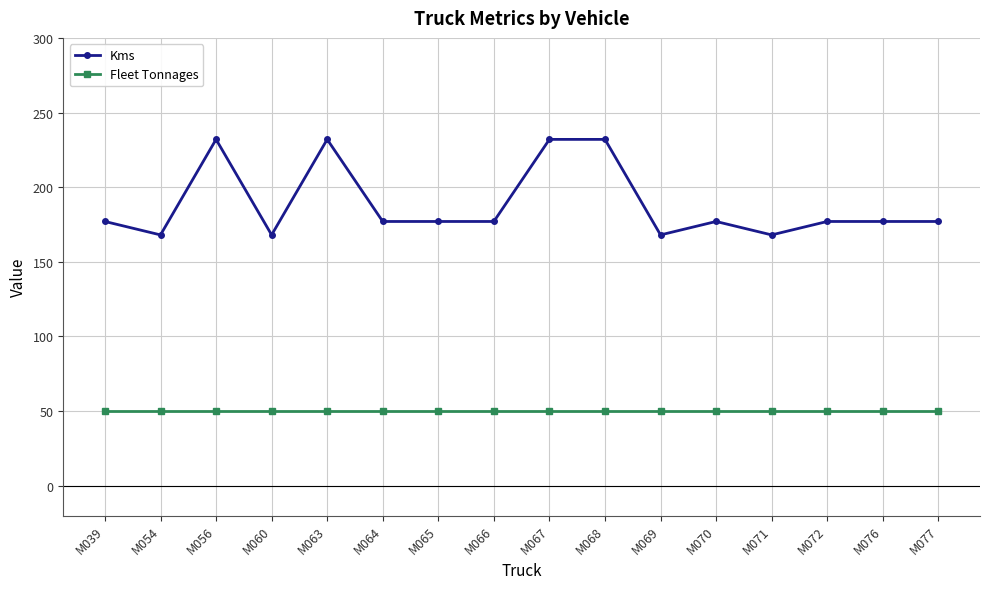

Reading left to right, list all the values displayed in this chart.

Kms: 177	168	232	168	232	177	177	177	232	232	168	177	168	177	177	177
Fleet Tonnages: 50	50	50	50	50	50	50	50	50	50	50	50	50	50	50	50